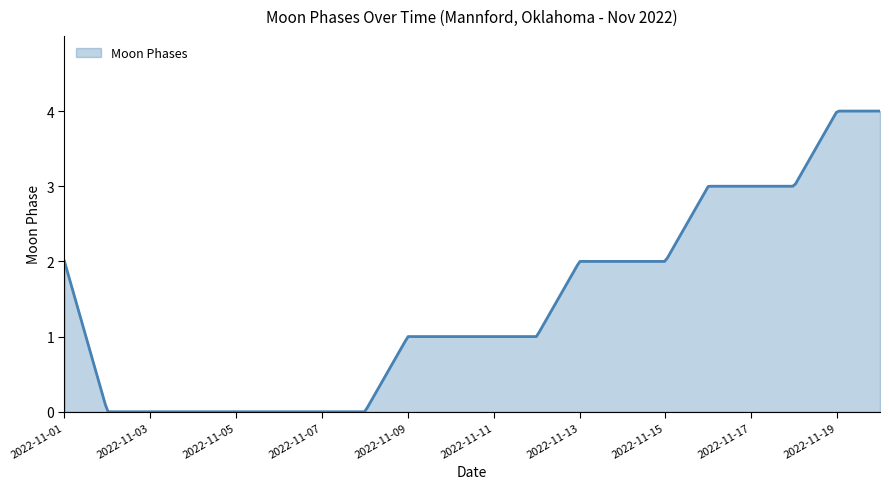

Count the number of data series in this chart.

1